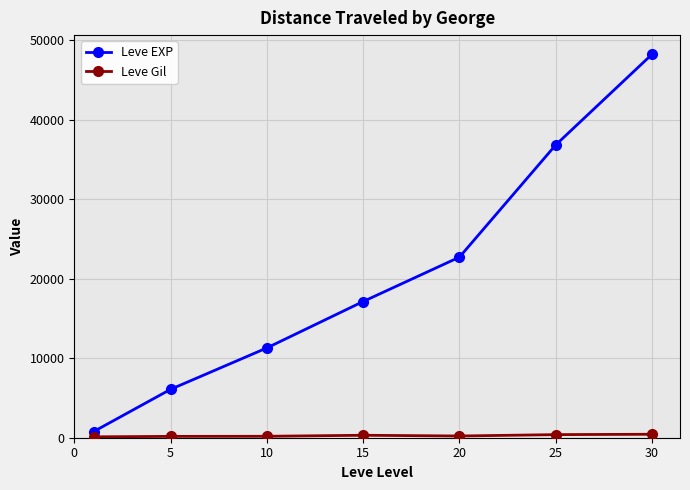

What is the maximum value shown in the chart?

48225.0